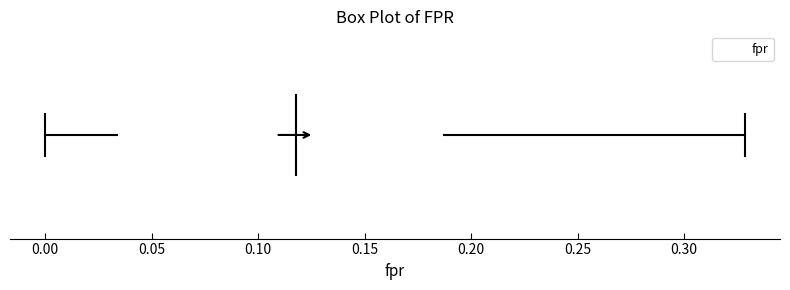

Read this box plot against the x-axis: the position of the median line, the range covered by the box, and the ends of both whiskers. The values are not printed on the chart, so give them approximately, as read against the axis.

median 0.120, box 0.035 to 0.190, whiskers 0.000 to 0.330